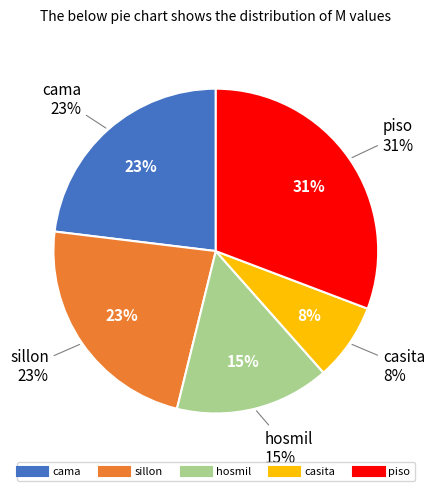

Is it true that casita is 1% of the pie?

False